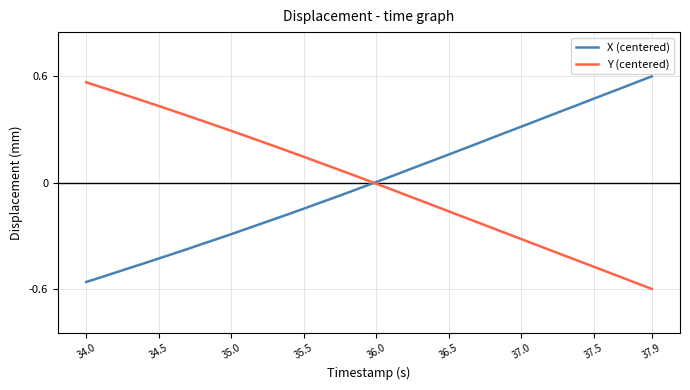

Does the chart have visible grid lines?

Yes